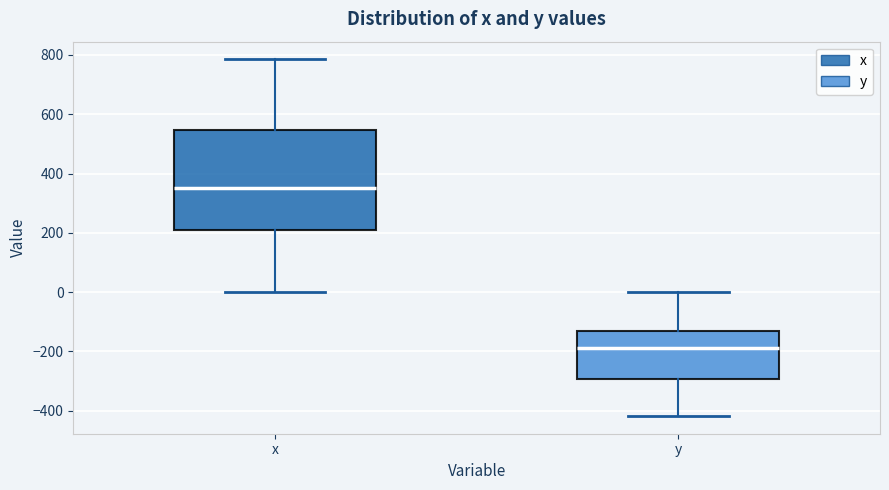

Reading left to right, transcribe this box plot: for each box, give where its median line is, the range the box spans, and where its two whiskers end, as read against the y-axis. The values are not printed on the chart, so give them approximately, as read against the axis.

x: median 360, box 200 to 540, whiskers 0 to 780
y: median -180, box -300 to -120, whiskers -420 to 0